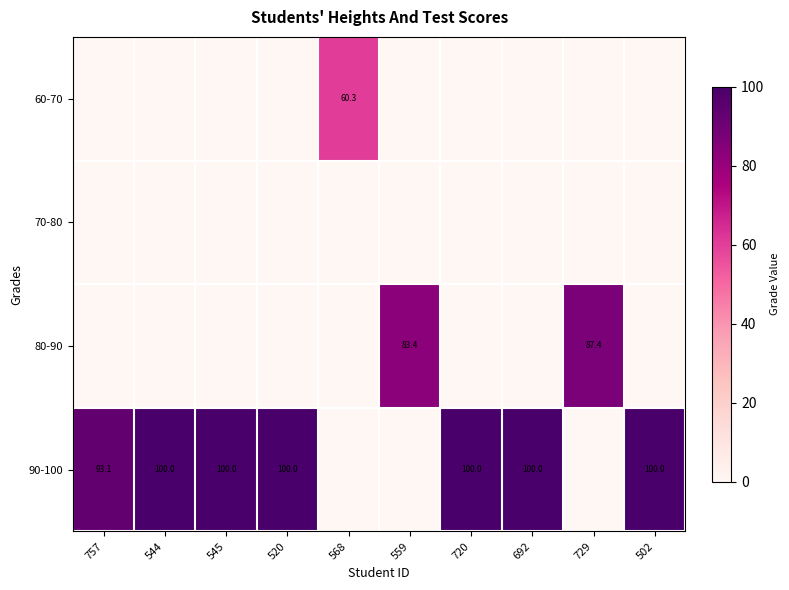

Is the value of 60-70 at 568 greater than the value of 90-100 at 502?

No